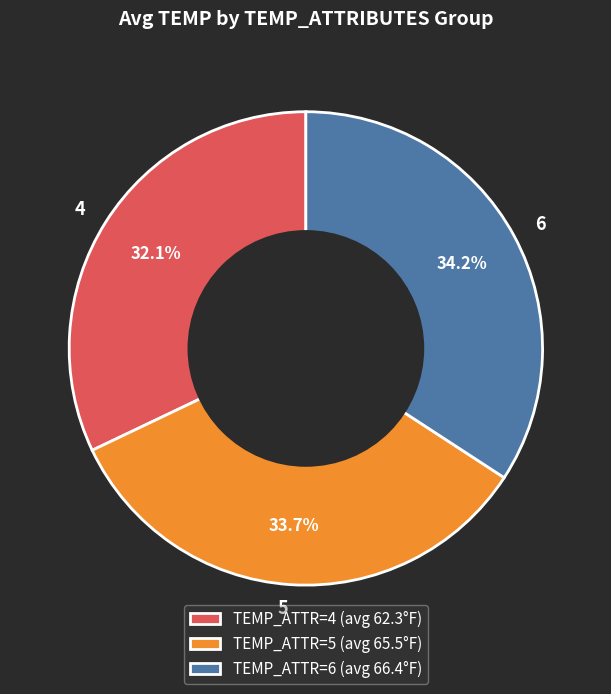

Does any single category account for the majority?

No